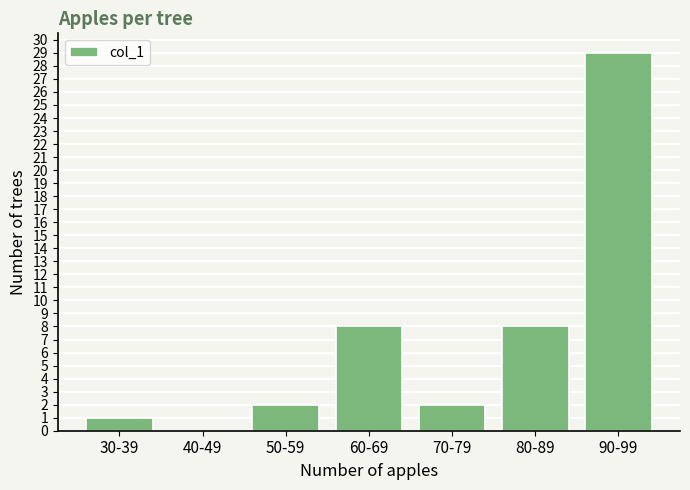

Reading left to right, transcribe all the data shown in this chart.

30-39=1	40-49=0	50-59=2	60-69=8	70-79=2	80-89=8	90-99=29